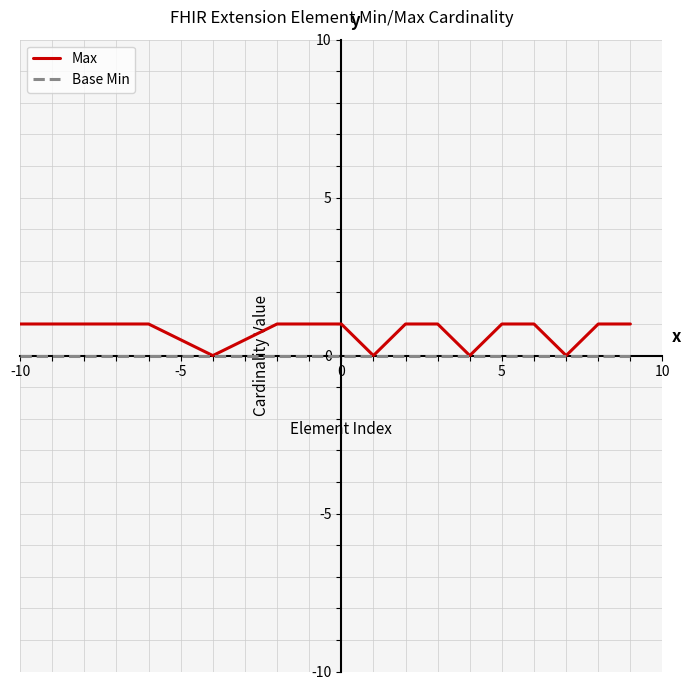

Which series has the largest range (max minus min)?

Max